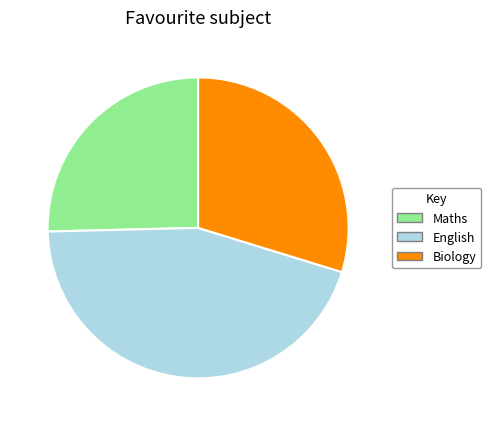

How many slices are in this pie chart?

3